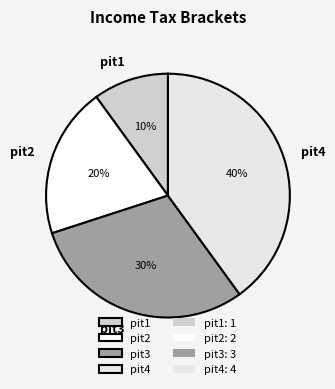

Approximately how many times larger is the value at pit4 compared to pit1?

4.0